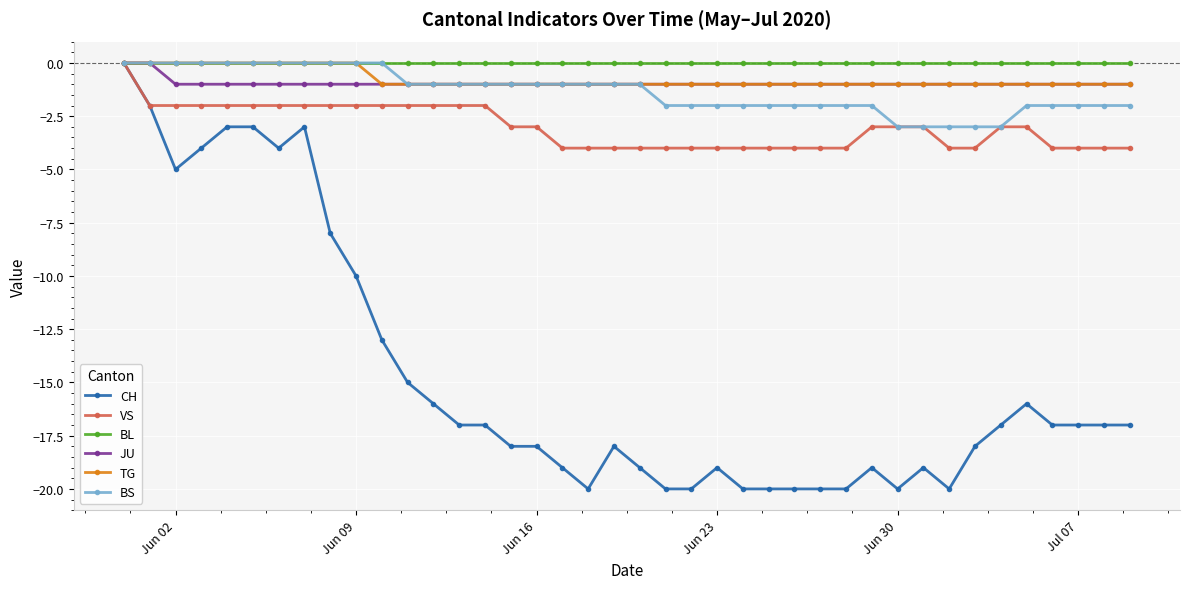

What is the minimum value shown in the chart?

-20